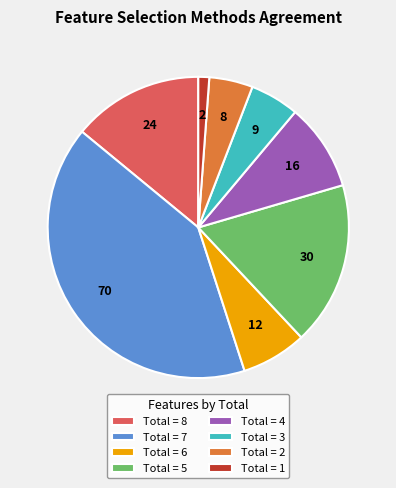

What is the ratio of the value at Total = 3 to the value at Total = 1?

4.5